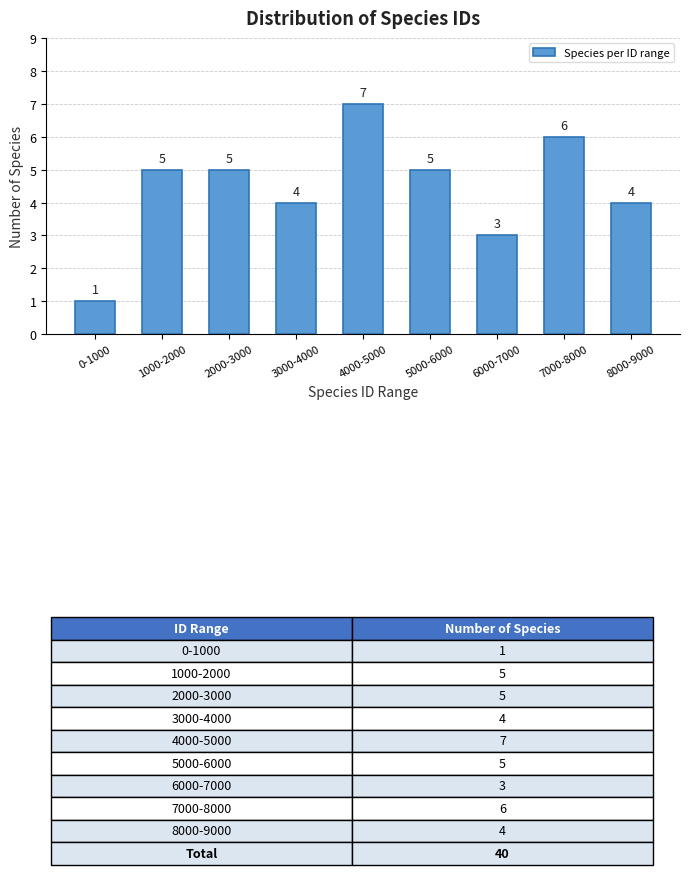

Reading left to right, list all the values displayed in this chart.

1	5	5	4	7	5	3	6	4